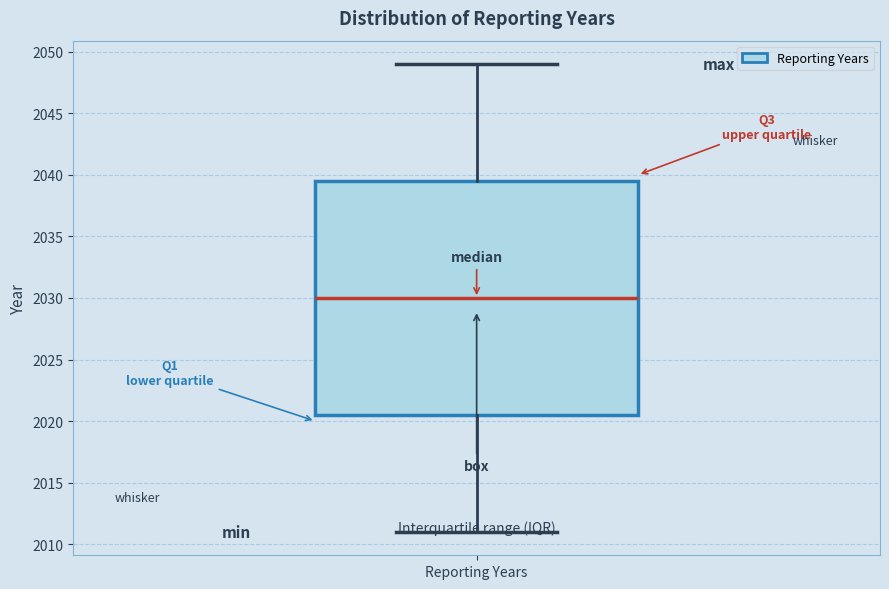

Read this box plot against the y-axis: the position of the median line, the range covered by the box, and the ends of both whiskers. The values are not printed on the chart, so give them approximately, as read against the axis.

median 2030.0, box 2020.5 to 2039.5, whiskers 2011.0 to 2049.0